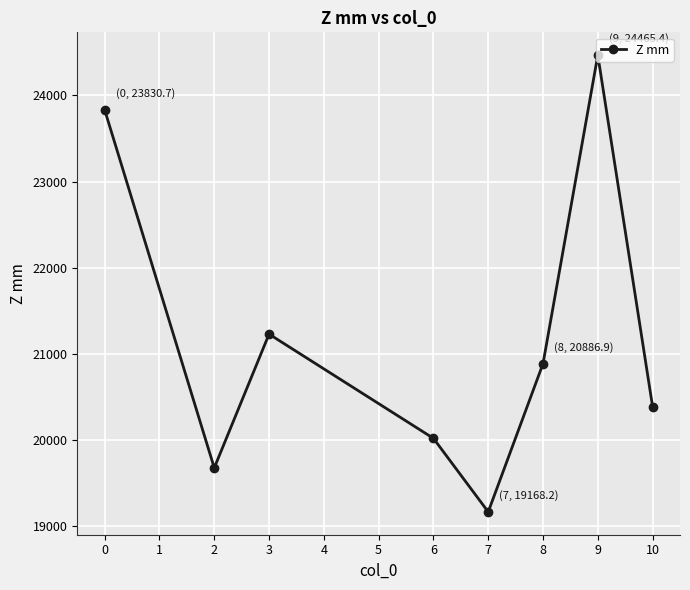

What value does the data have at 6?

20021.2